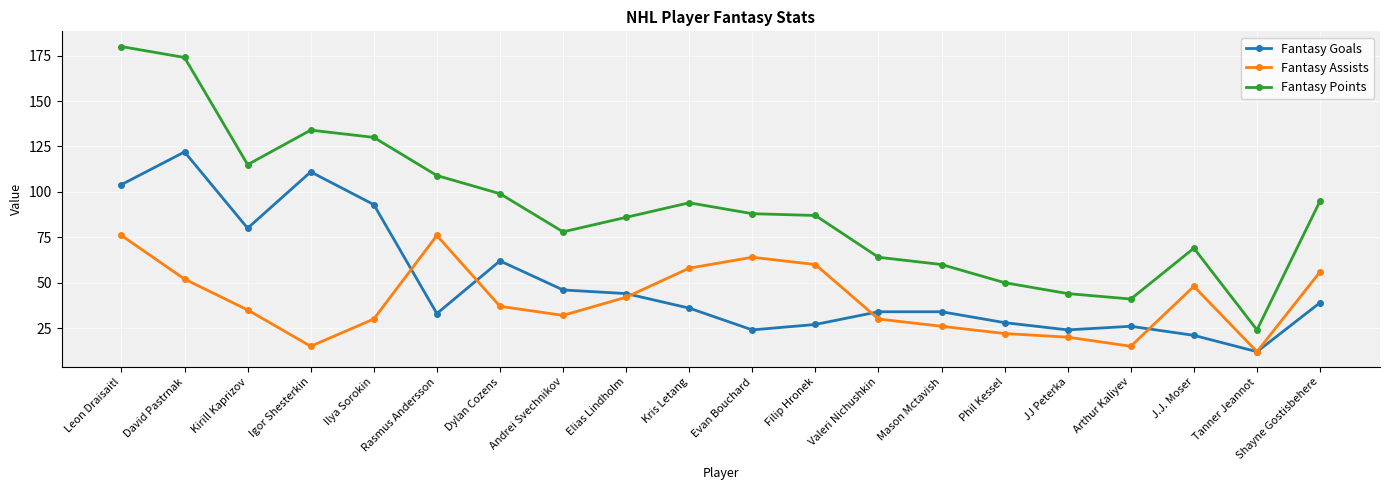

List the series in order of their overall mean, lowest first.

Fantasy Assists, Fantasy Goals, Fantasy Points